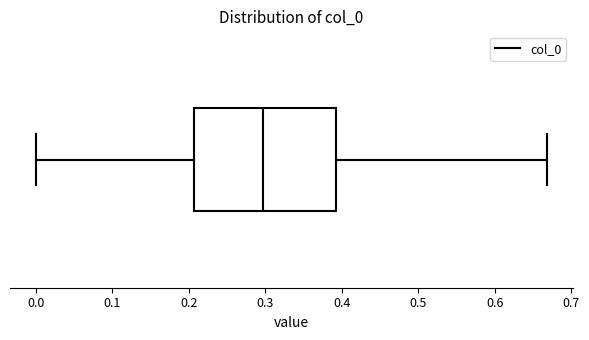

Read this box plot against the x-axis: the position of the median line, the range covered by the box, and the ends of both whiskers. The values are not printed on the chart, so give them approximately, as read against the axis.

median 0.30, box 0.21 to 0.39, whiskers 0.00 to 0.67